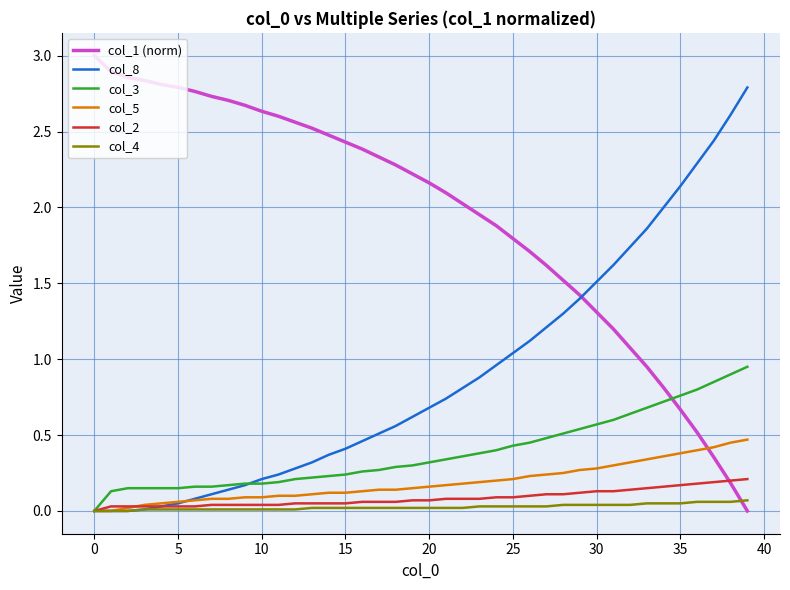

How many positive values does the col_2 series have?

39